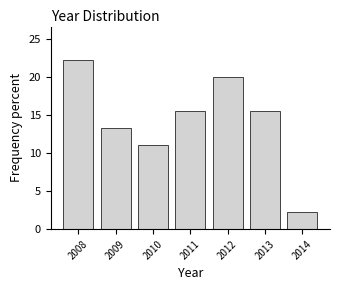

Reading right to left, extract all data points from this chart.

2014=2.2	2013=15.6	2012=20.0	2011=15.6	2010=11.1	2009=13.3	2008=22.2